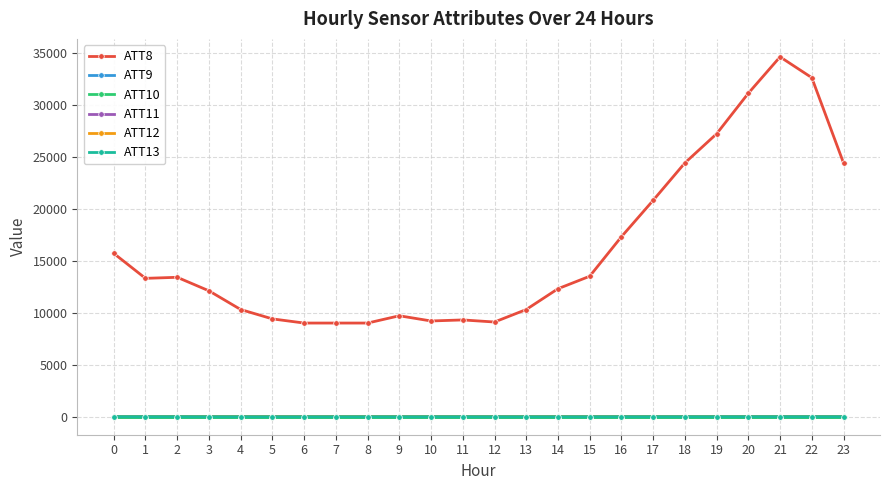

Is the value of ATT10 at 17 greater than the value of ATT11 at 4?

No